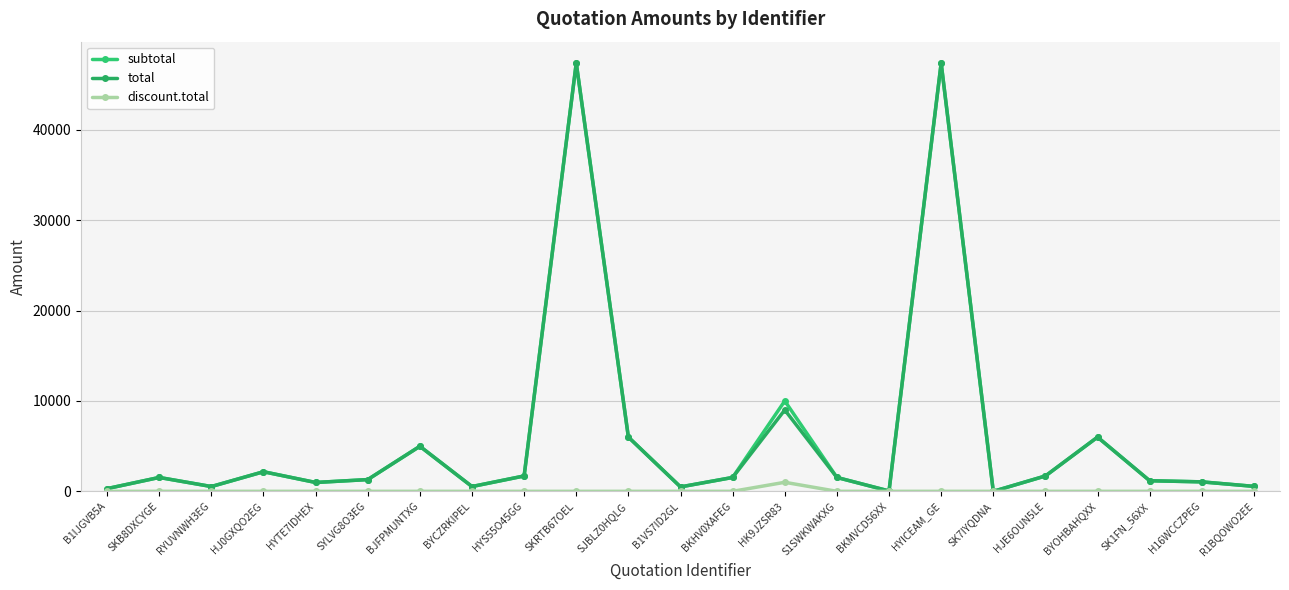

What position from the right is BJFPMUNTXG?

17